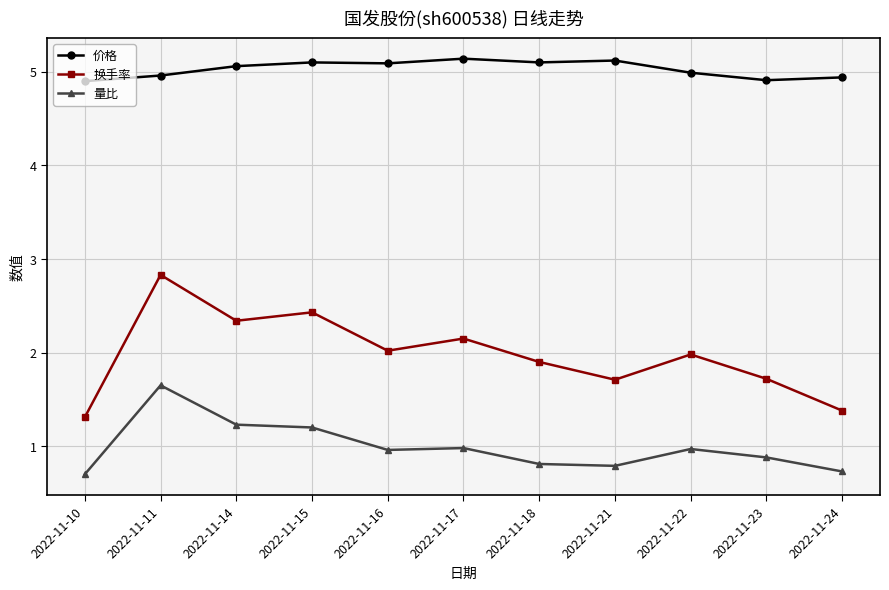

What is the difference between the highest and lowest values at 2022-11-10?

4.2